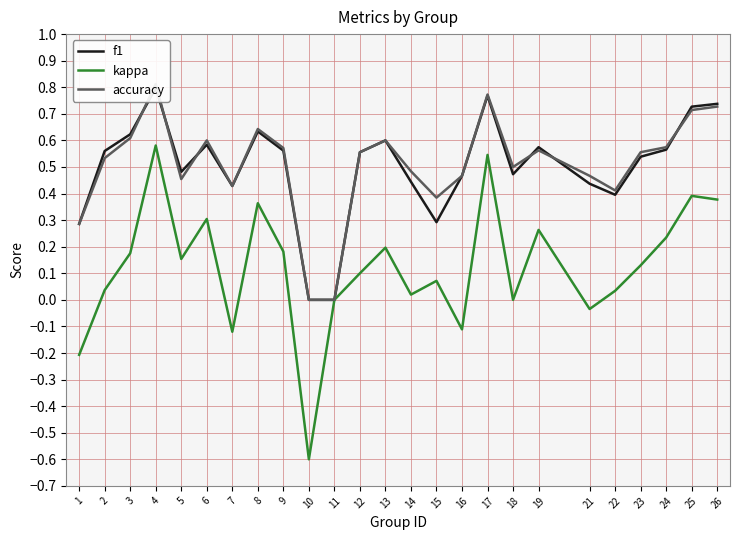

The value of kappa at 5 is 0.2. True or false?

True